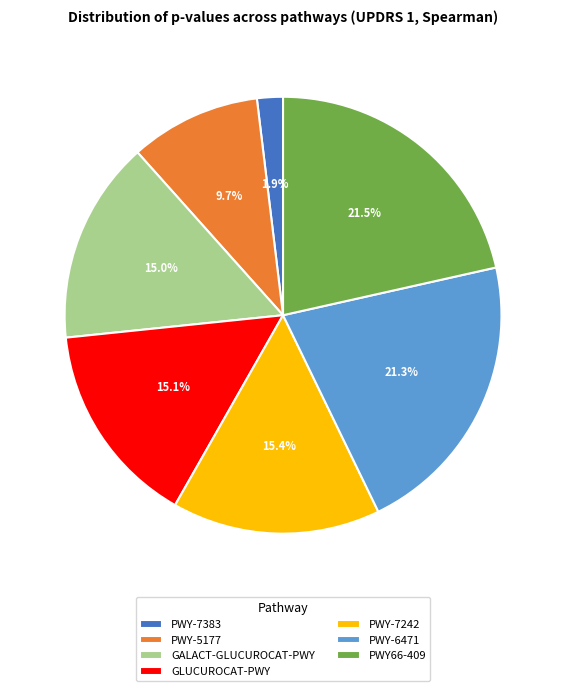

What percentage do PWY-7242 and PWY-6471 together represent?

36.7%